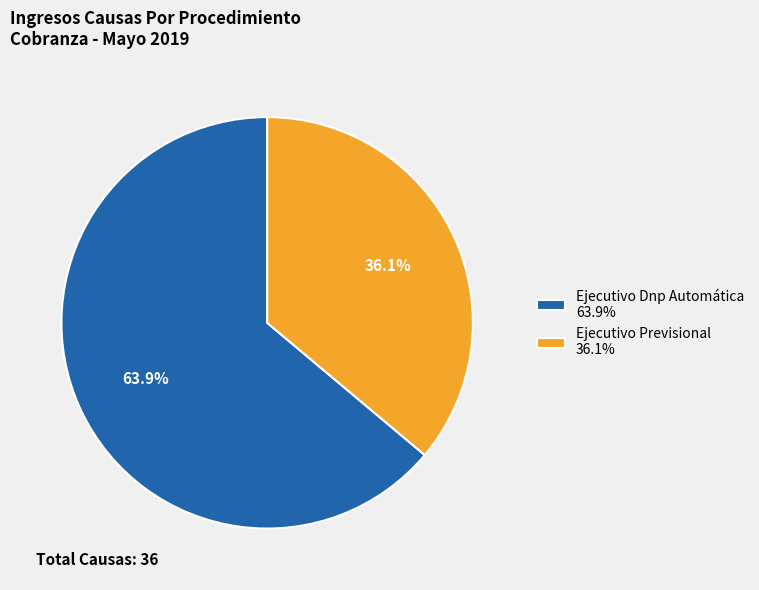

Which slice represents more than half of the pie?

Ejecutivo Dnp Automática